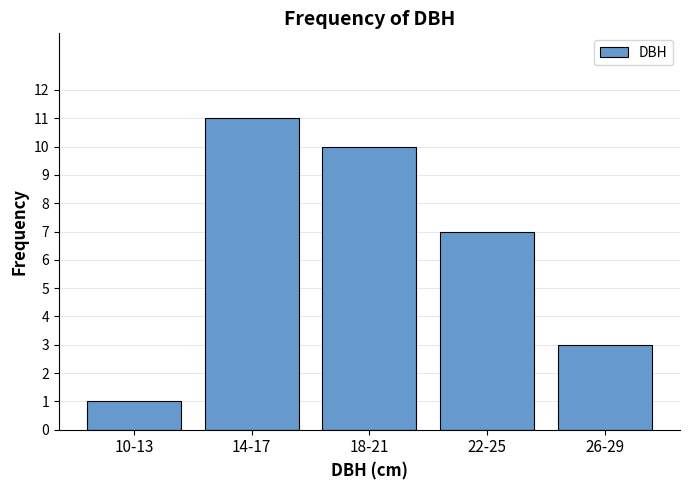

Reading left to right, transcribe all the data shown in this chart.

1	11	10	7	3